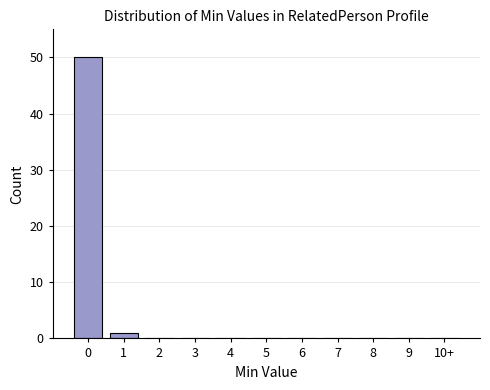

Reading right to left, list all the values displayed in this chart.

10+=0	9=0	8=0	7=0	6=0	5=0	4=0	3=0	2=0	1=1	0=50